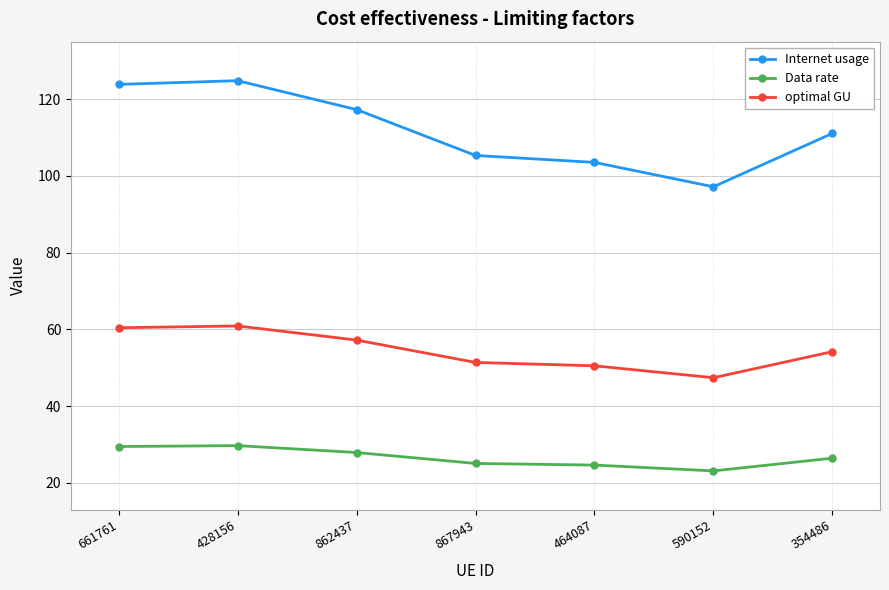

Is this an area chart (filled region under the line)?

No